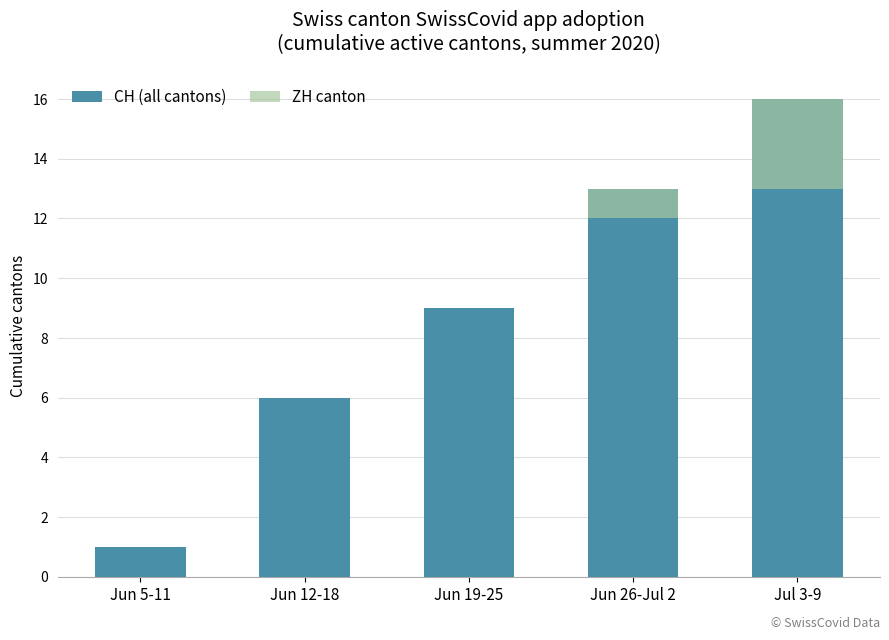

Rank the series by their maximum value, from lowest to highest.

ZH canton, CH (all cantons)